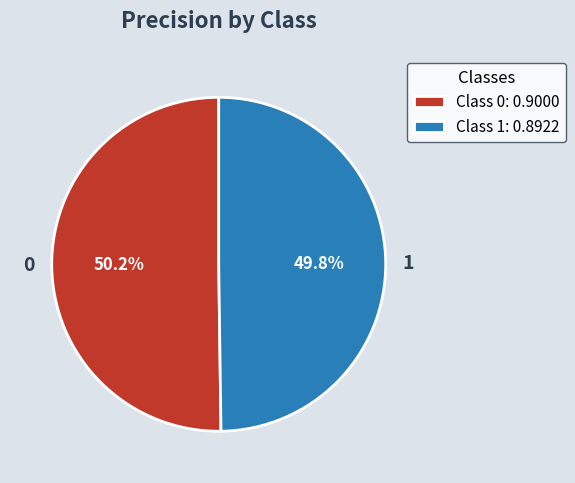

What percentage do 0 and 1 together represent?

100.0%